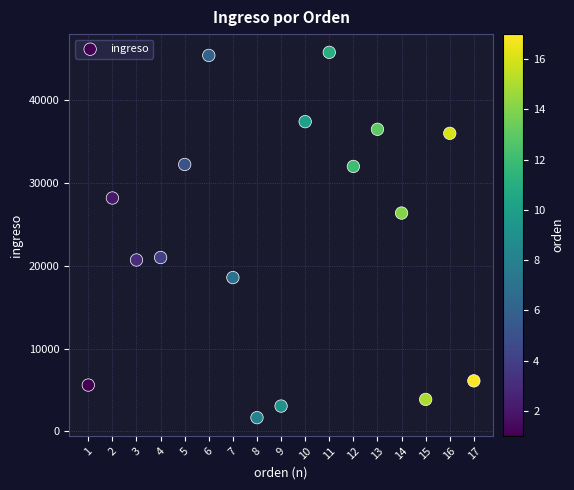

What is the range of Y values (max minus min)?

44021.7